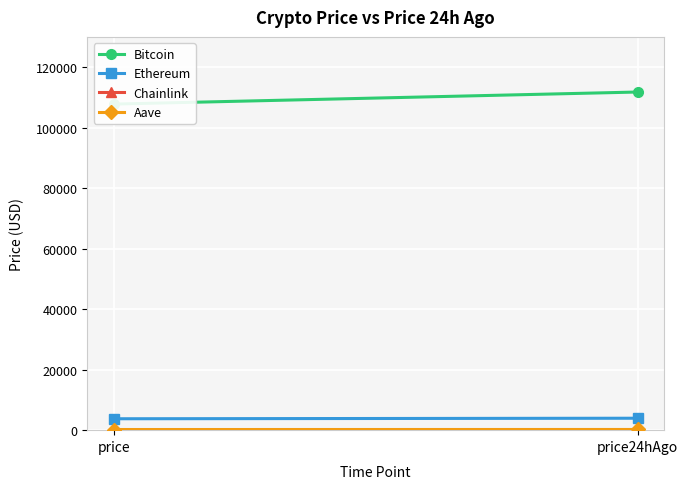

What is the maximum value shown in the chart?

111778.0